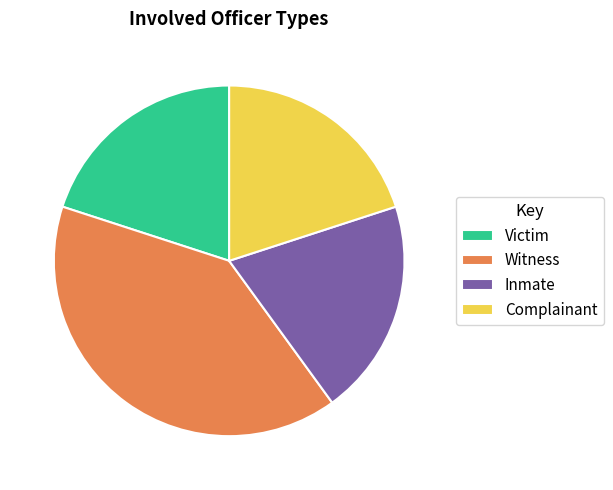

What is the ratio of the value at Witness to the value at Complainant?

2.0